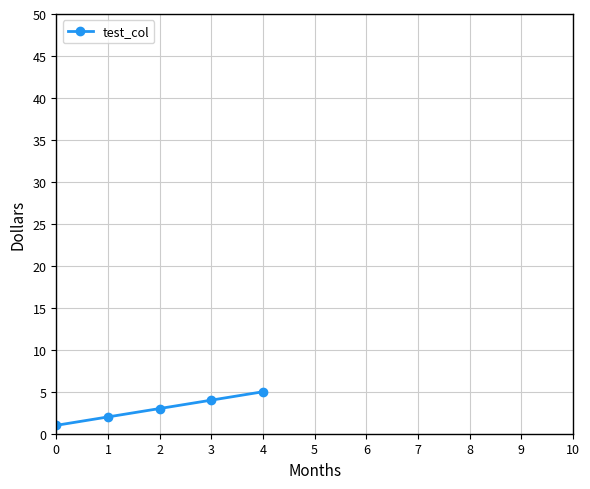

What is the sum of all values?

15